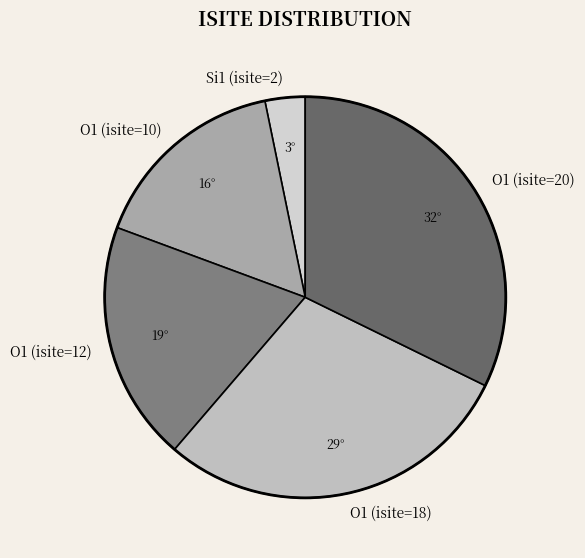

True or false: O1 (isite=18) accounts for 29% of the total.

True